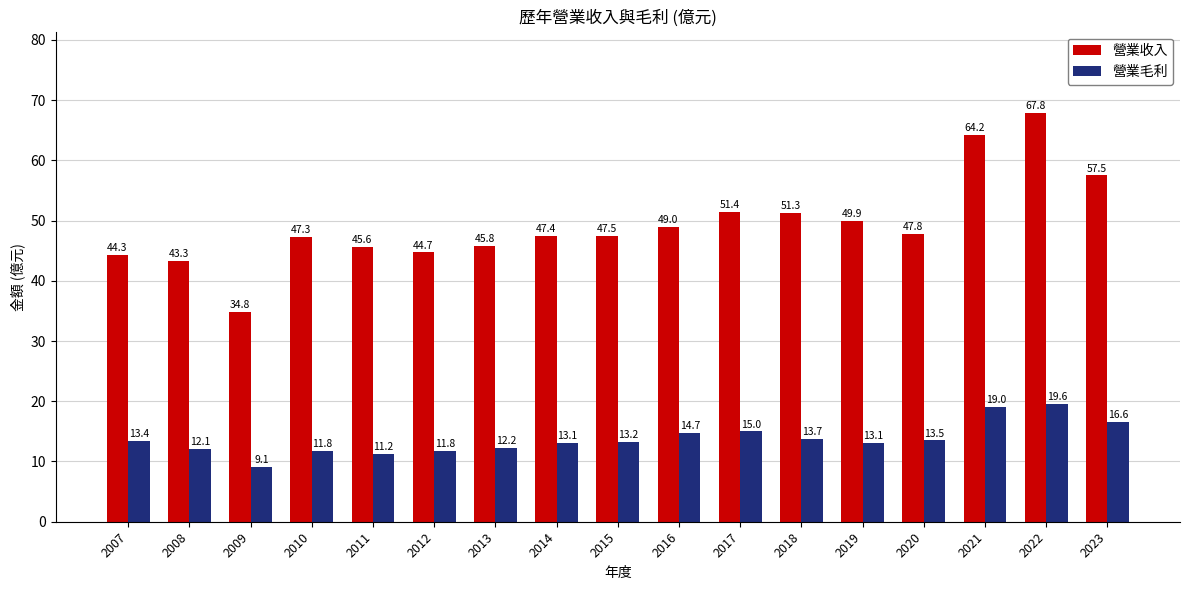

Rank the series at 2013 from lowest to highest value.

營業毛利, 營業收入